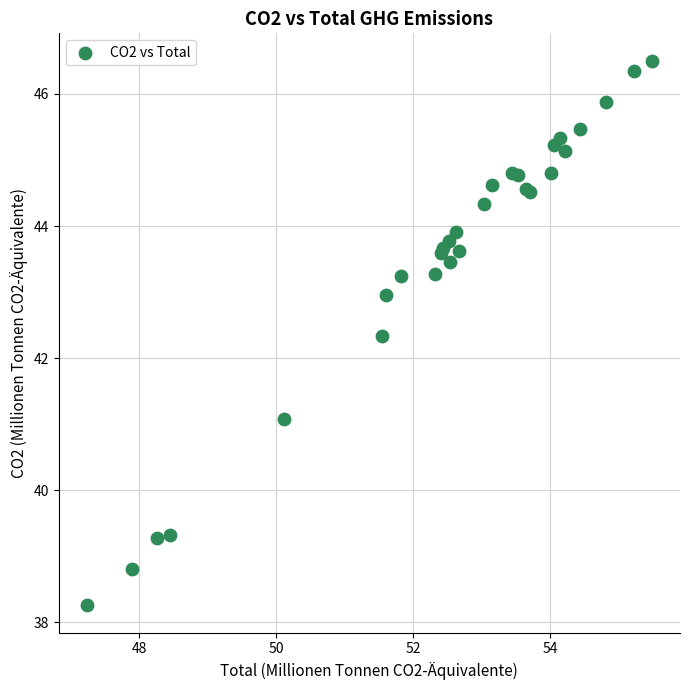

What Y value in the scatter plot is closest to 42?

42.3